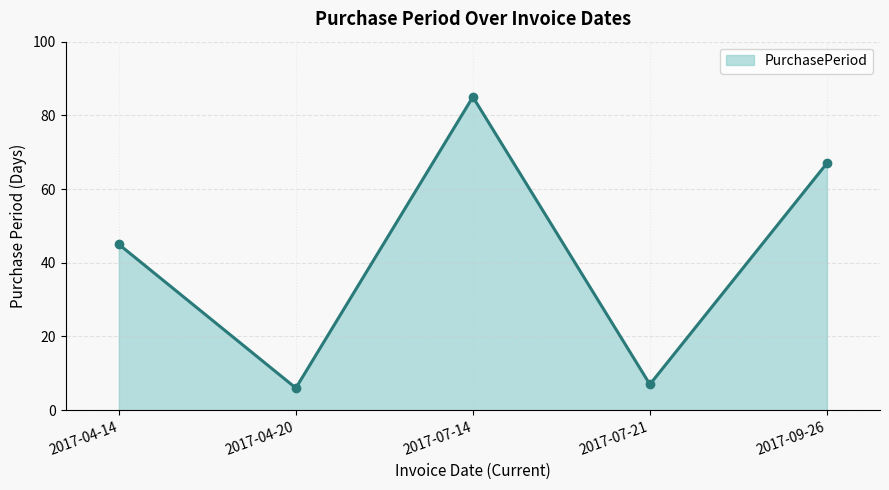

Does the chart display data point markers on the line(s)?

Yes